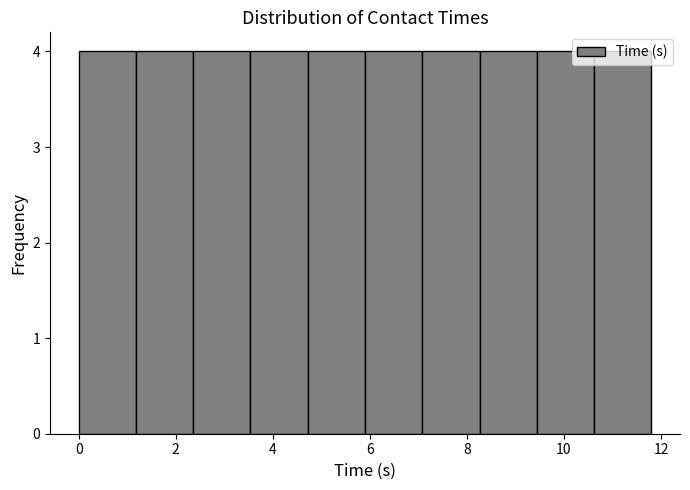

How tall is the bar that spans 3.6 to 4.8 on the x-axis? Neither the bar edges nor the heights are printed on the chart, so give them approximately, as read against the axes.

4